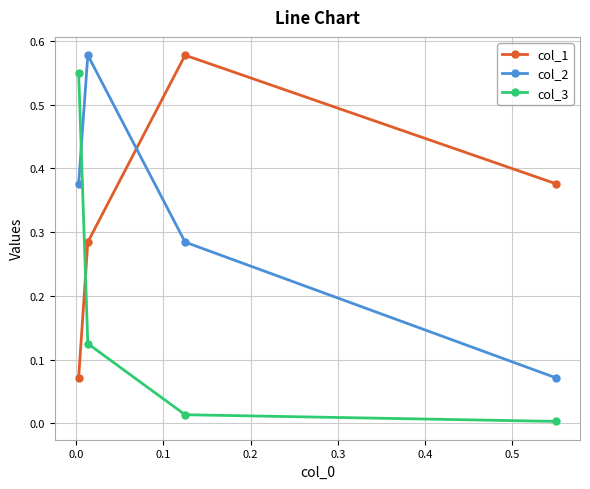

How many distinct data groups are displayed?

3